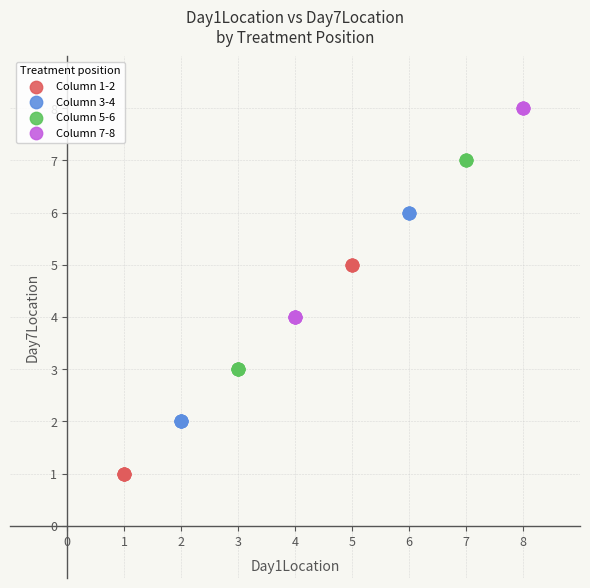

Which series contains the lowest Y value?

Column 1-2